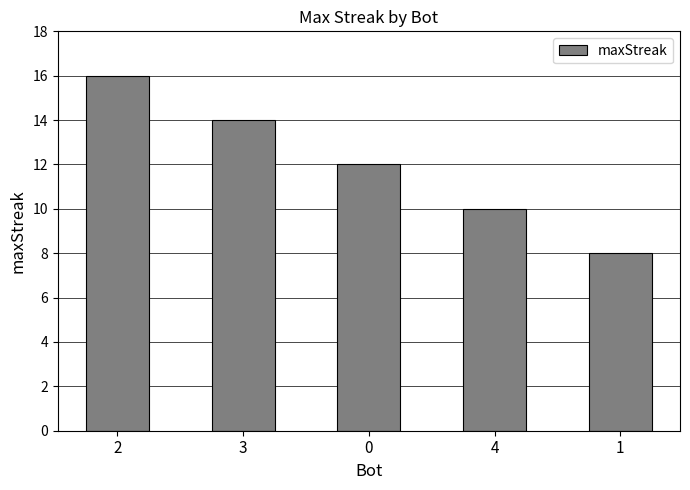

What is the difference between the maximum and minimum values?

8